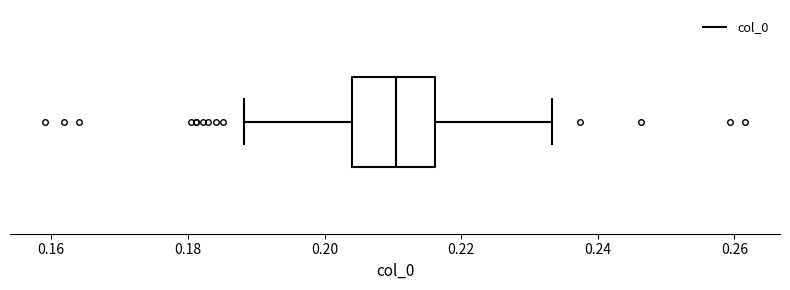

Transcribe this box plot: give where the median line is, the range the box spans, and where the two whiskers end, as read against the x-axis. The values are not printed on the chart, so give them approximately, as read against the axis.

median 0.210, box 0.204 to 0.216, whiskers 0.188 to 0.234